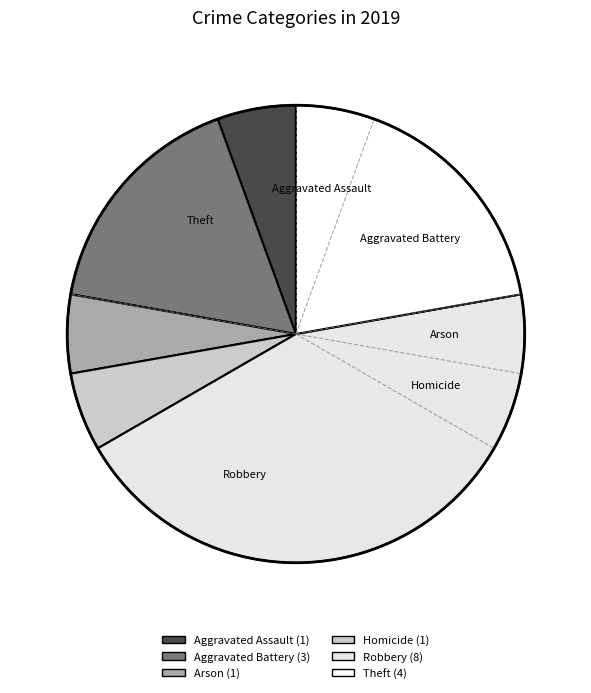

Is the sum of Arson and Homicide greater than half?

No